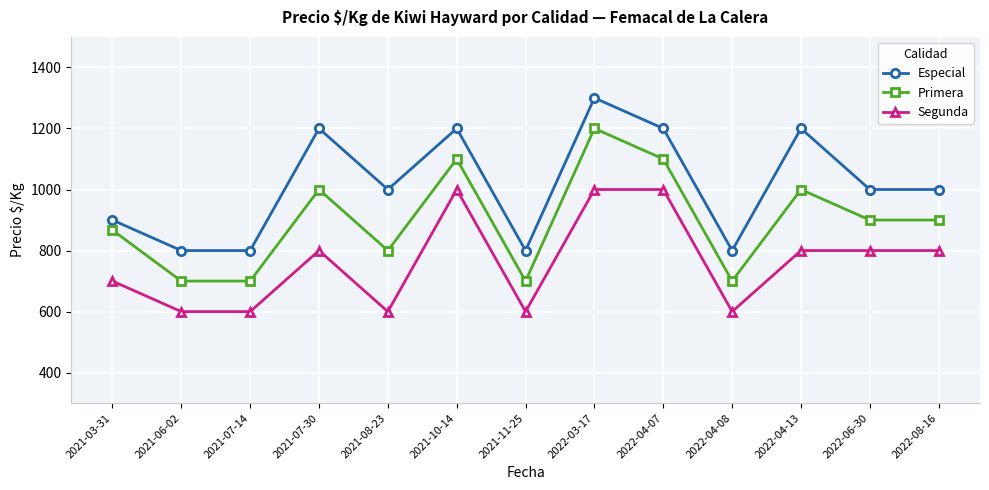

What is the lowest value of the Primera series?

700